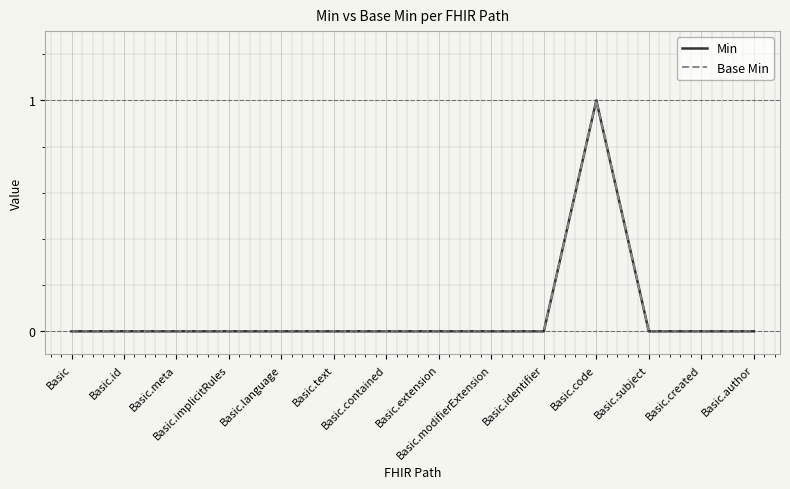

What is the highest value of the Min series?

1